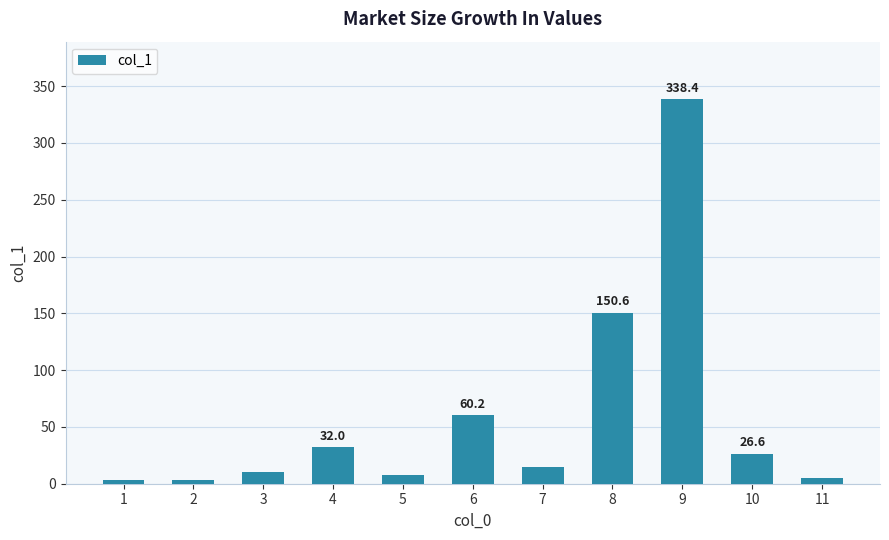

True or false: the data shows 233.5 at 8.

False